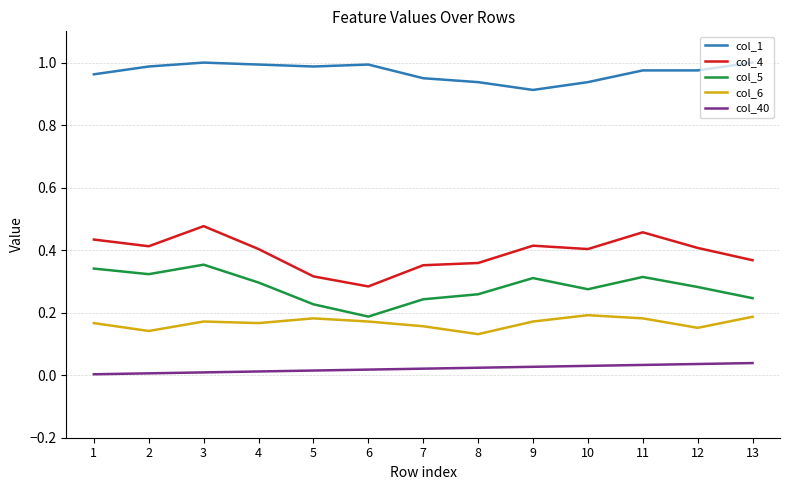

Which series changed the most between 5 and 9?

col_4